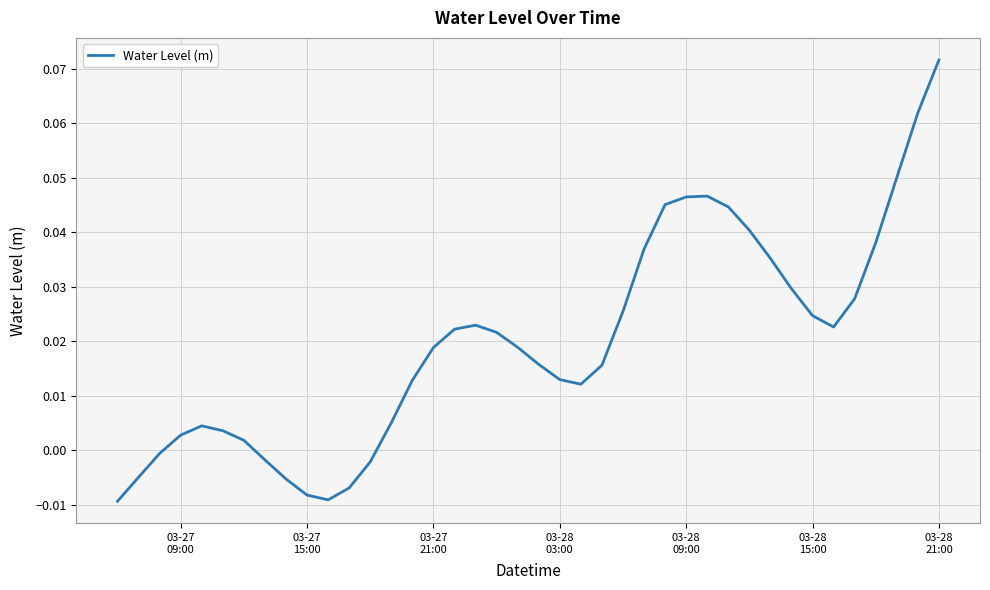

Reading left to right, what are all the values shown in this chart?

-0.0	-0.0	-0.0	0.0	0.0	0.0	0.0	-0.0	-0.0	-0.0	-0.0	-0.0	-0.0	0.0	0.0	0.0	0.0	0.0	0.0	0.0	0.0	0.0	0.0	0.0	0.0	0.0	0.0	0.0	0.0	0.0	0.0	0.0	0.0	0.0	0.0	0.0	0.0	0.1	0.1	0.1